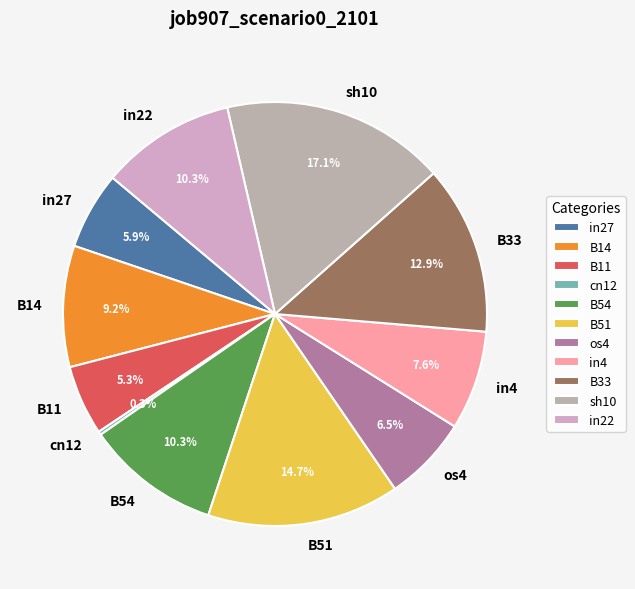

Which category has the biggest portion of the pie?

sh10